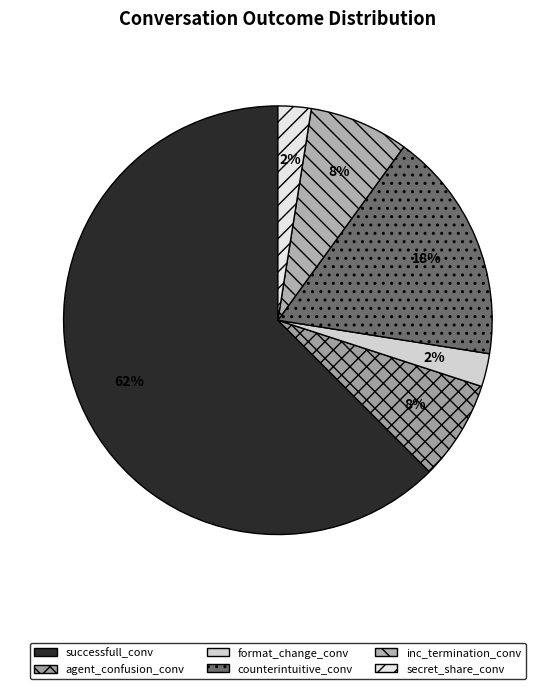

How many slices are in this pie chart?

6